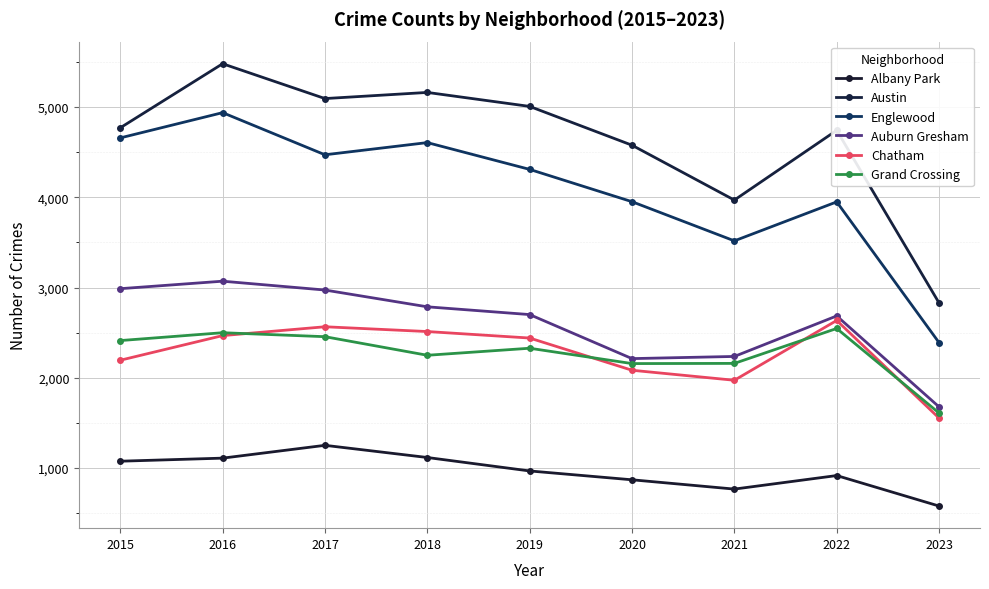

Does the chart have visible grid lines?

Yes